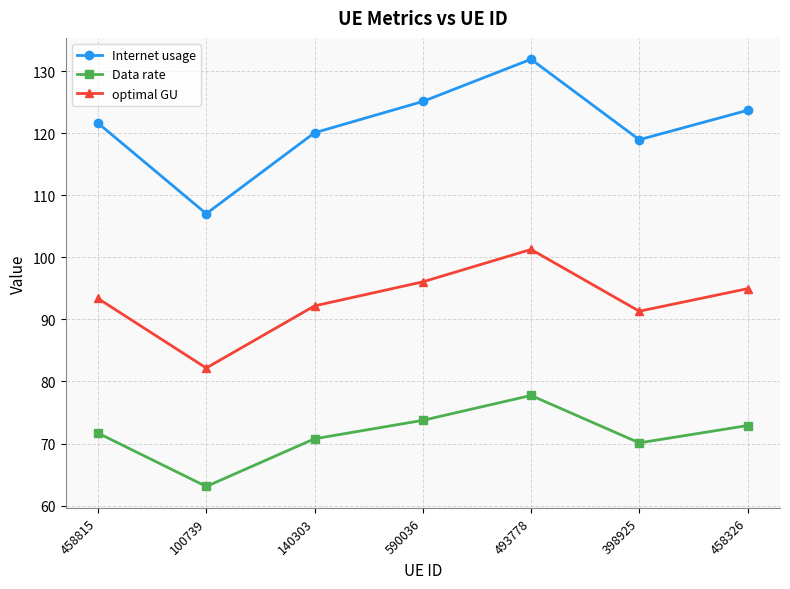

What is the maximum value for optimal GU?

101.3